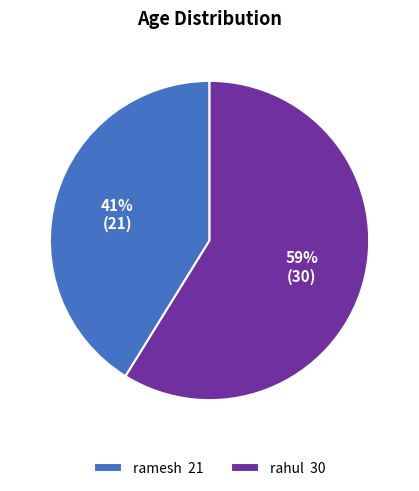

Is there a majority slice in this chart?

Yes